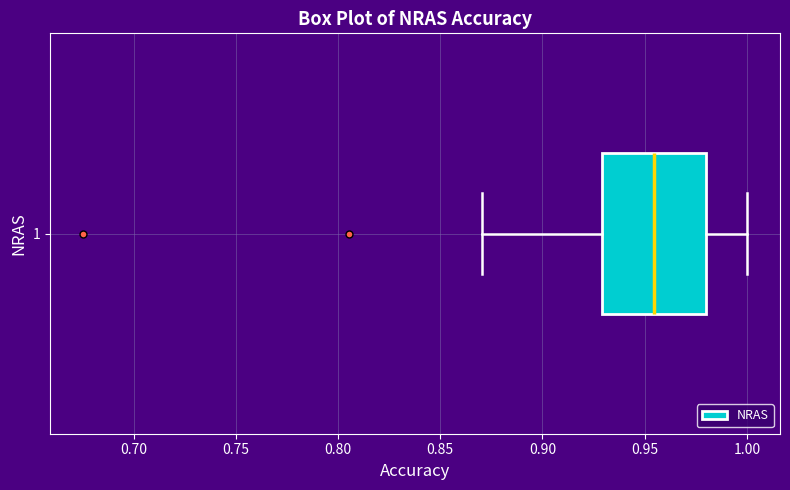

Transcribe this box plot: give where the median line is, the range the box spans, and where the two whiskers end, as read against the x-axis. The values are not printed on the chart, so give them approximately, as read against the axis.

median 0.955, box 0.930 to 0.980, whiskers 0.870 to 1.000